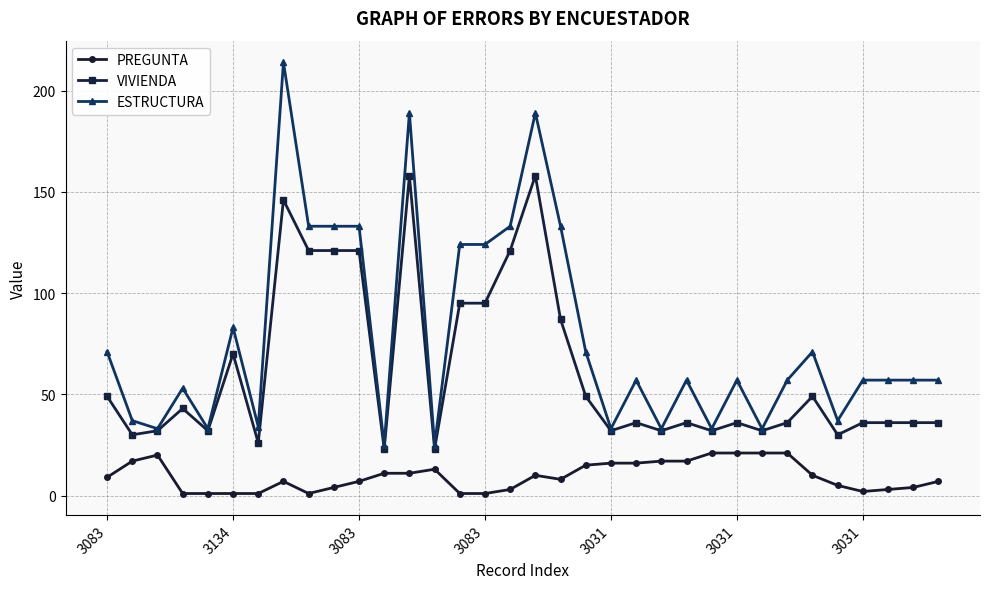

At how many categories does at least one series exceed 162?

3